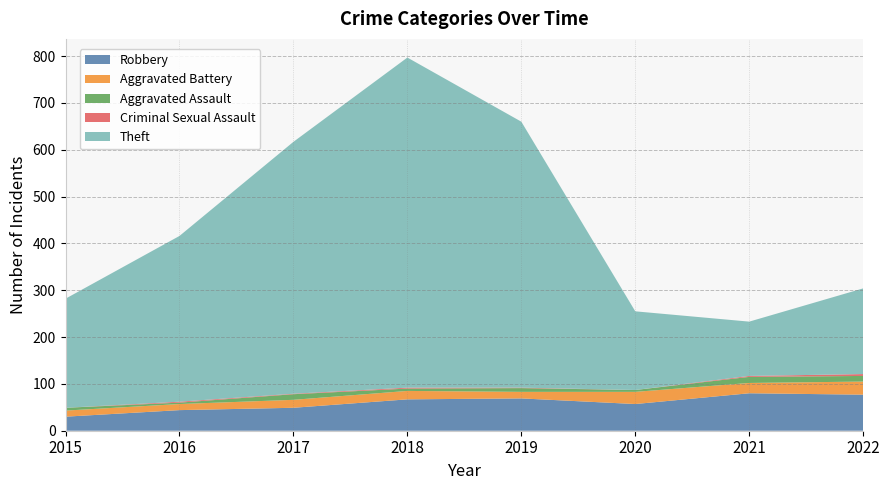

Reading left to right, transcribe all the data shown in this chart.

Robbery: 30	44	49	67	69	57	80	77
Aggravated Battery: 13	13	17	18	14	26	22	28
Aggravated Assault: 6	3	12	5	8	4	13	12
Criminal Sexual Assault: 0	2	1	2	1	0	2	4
Theft: 233	354	538	705	568	168	116	183